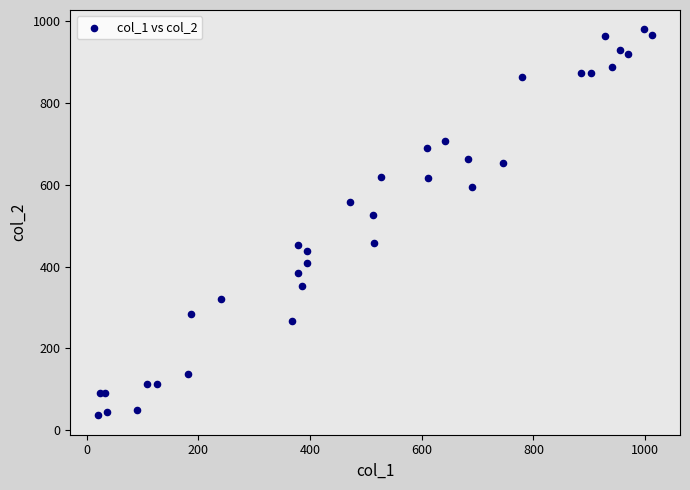

What Y value in the scatter plot is closest to 508?

526